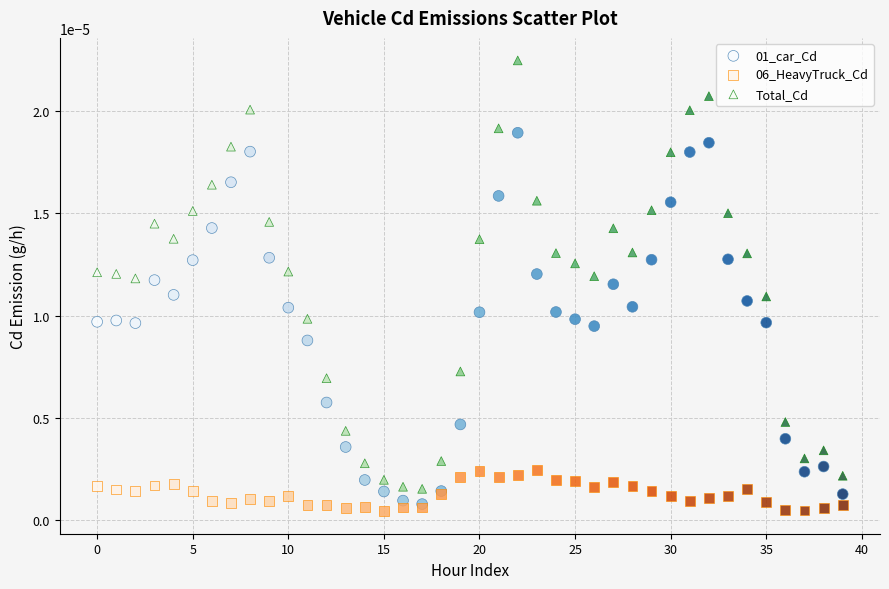

Which series has the widest spread of Y values?

Total_Cd